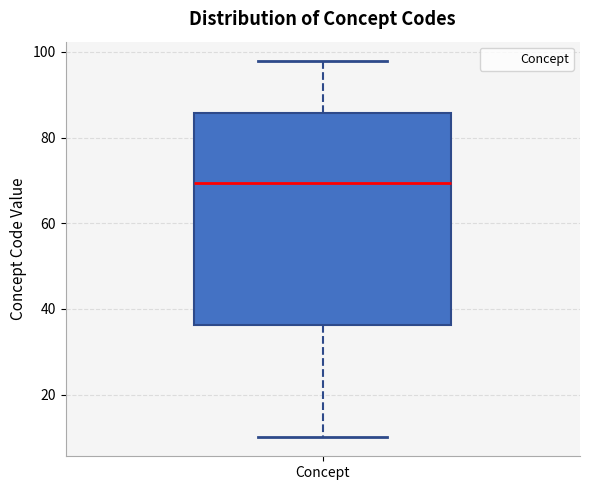

Where does the lower whisker of the box for Concept end on the y-axis? The values are not printed on the chart, so give them approximately, as read against the axis.

10